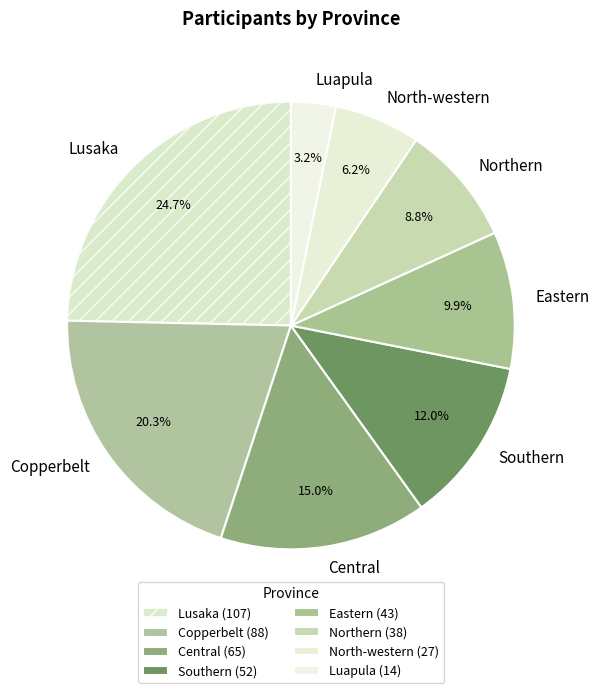

To the nearest percent, what percentage of the pie is Copperbelt?

20%